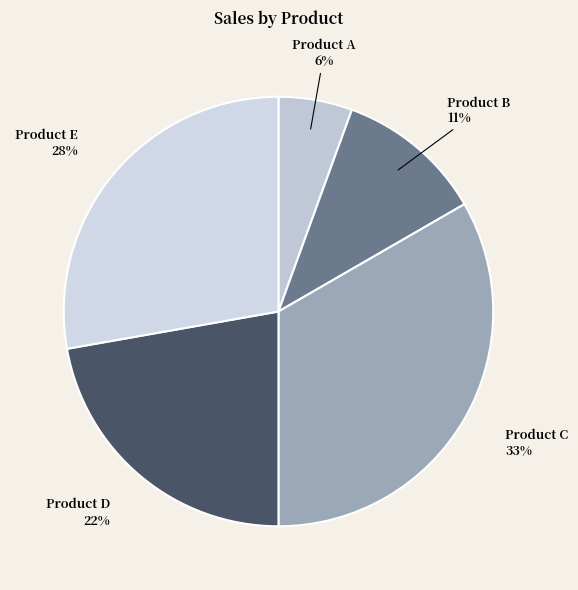

Is it true that Product A is 6% of the pie?

True